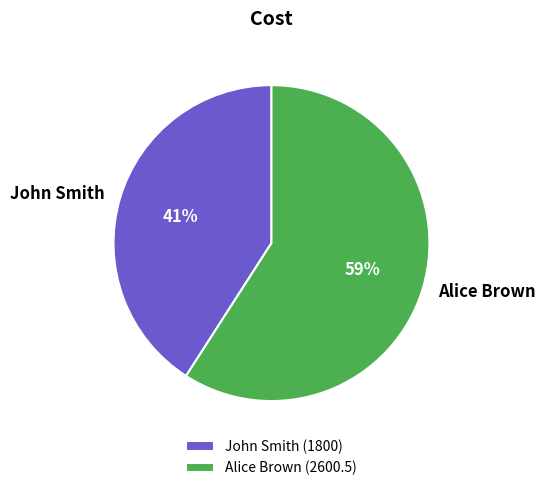

Rank the categories by value from highest to lowest.

Alice Brown, John Smith